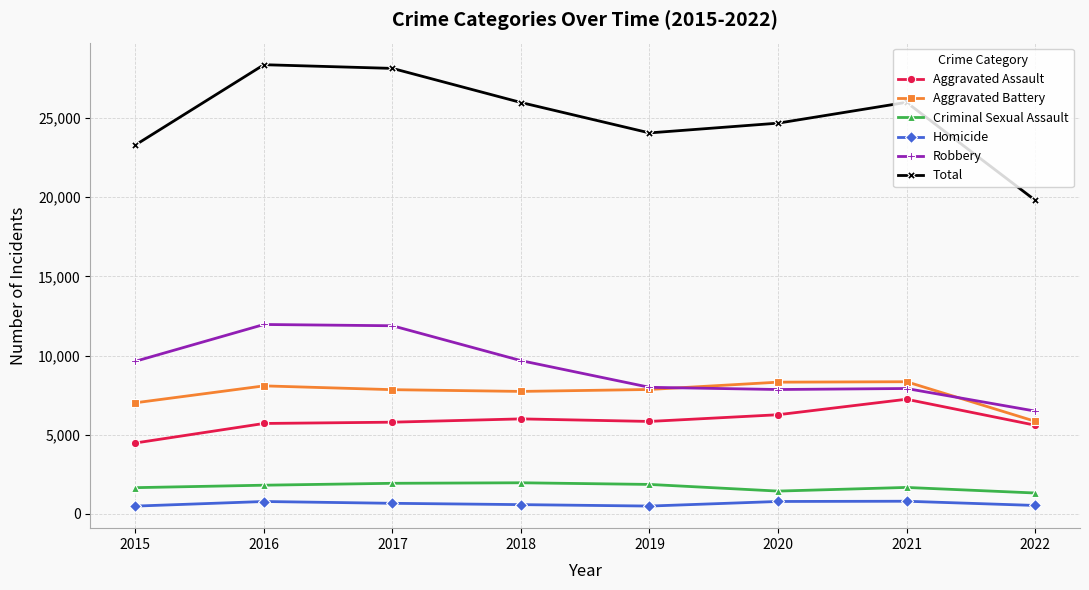

True or false: Robbery and Homicide cross at least once.

False